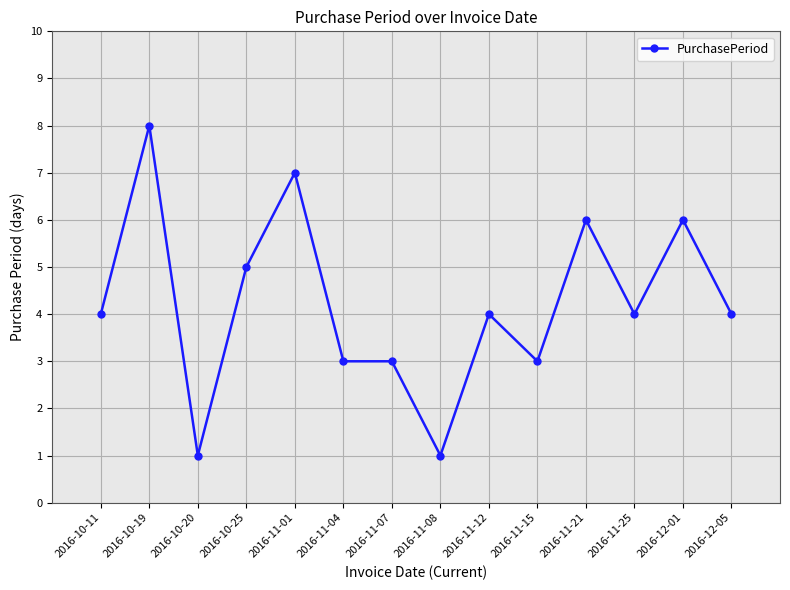

True or false: the data has more than 1 interior local peaks.

True